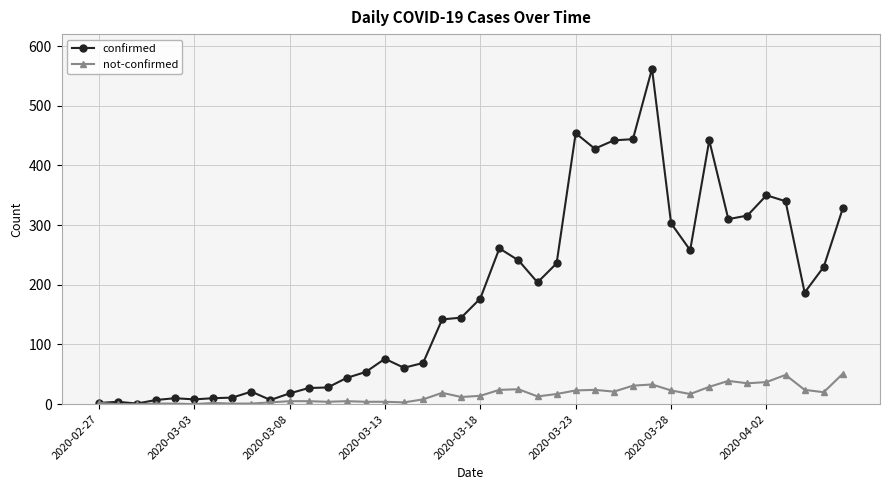

True or false: confirmed has more than 1 interior local peaks.

True